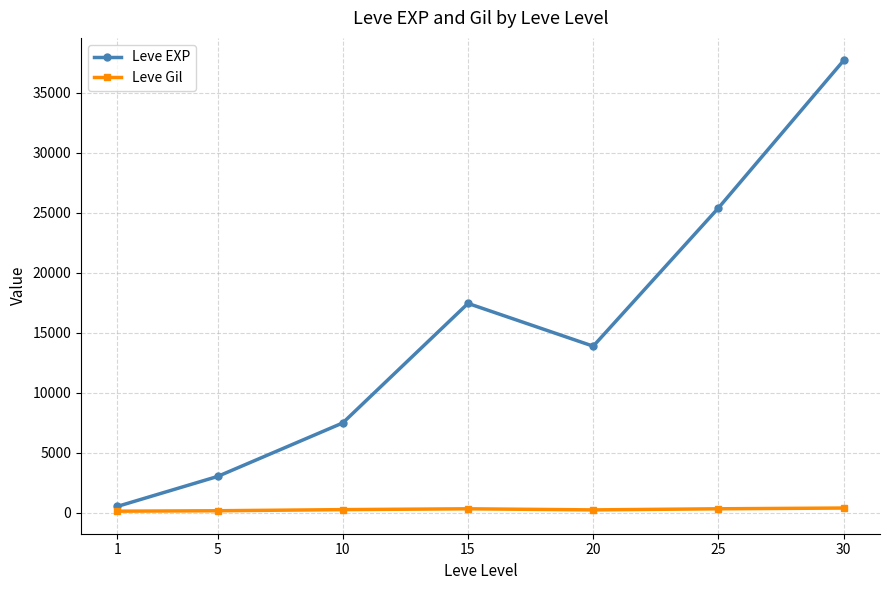

What is the greatest value displayed?

37715.0